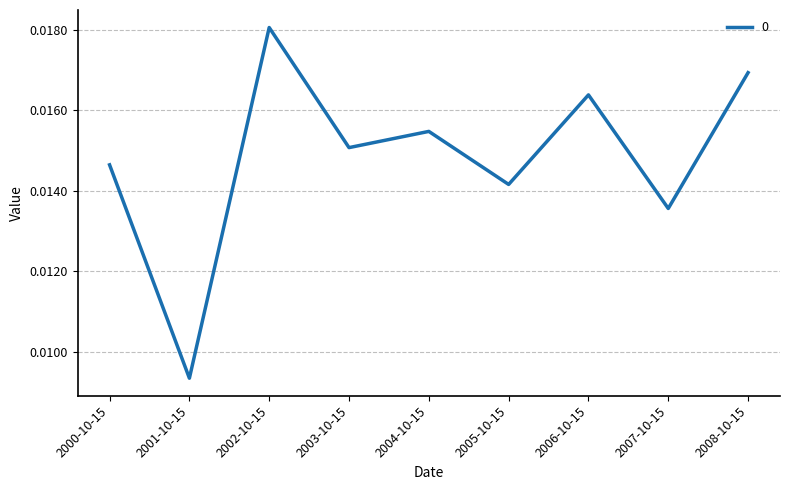

What position from the left is 2000-10-15?

1